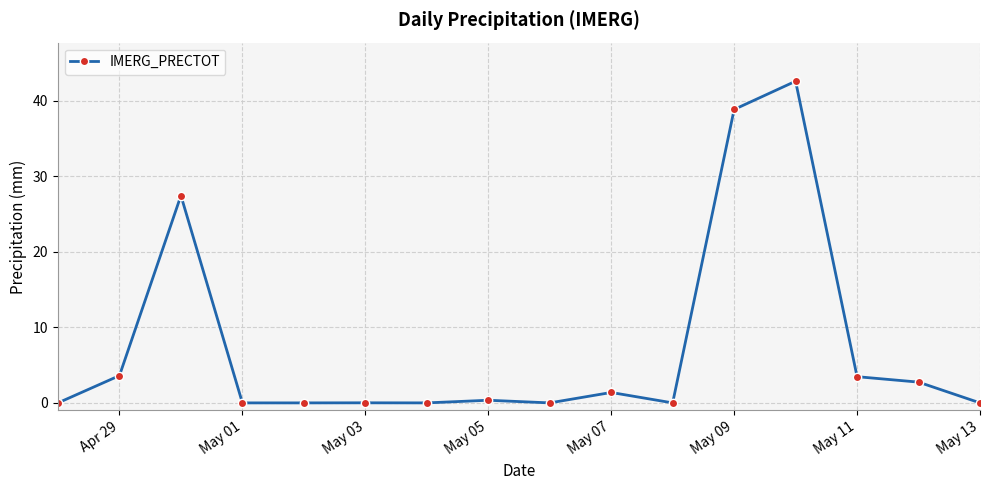

What is the maximum value shown in the chart?

42.6